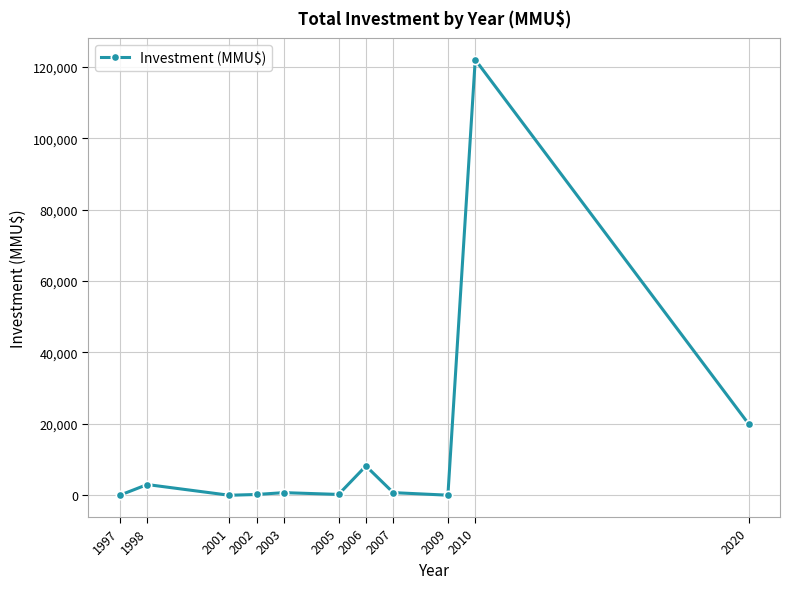

What is the difference between the maximum and second lowest values?

121980